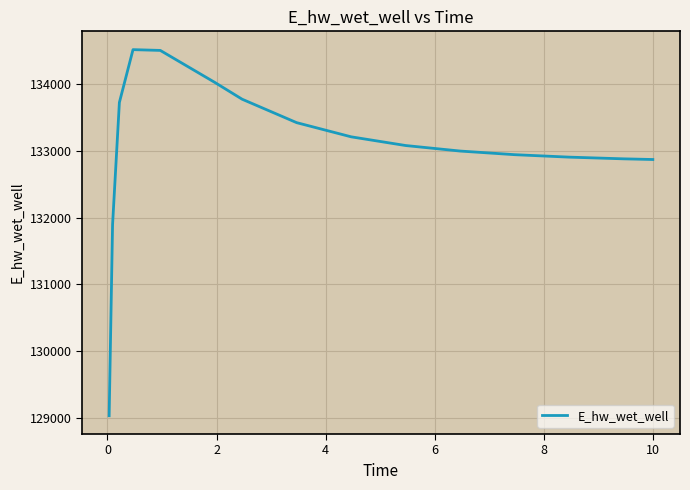

What is the greatest value displayed?

134520.1